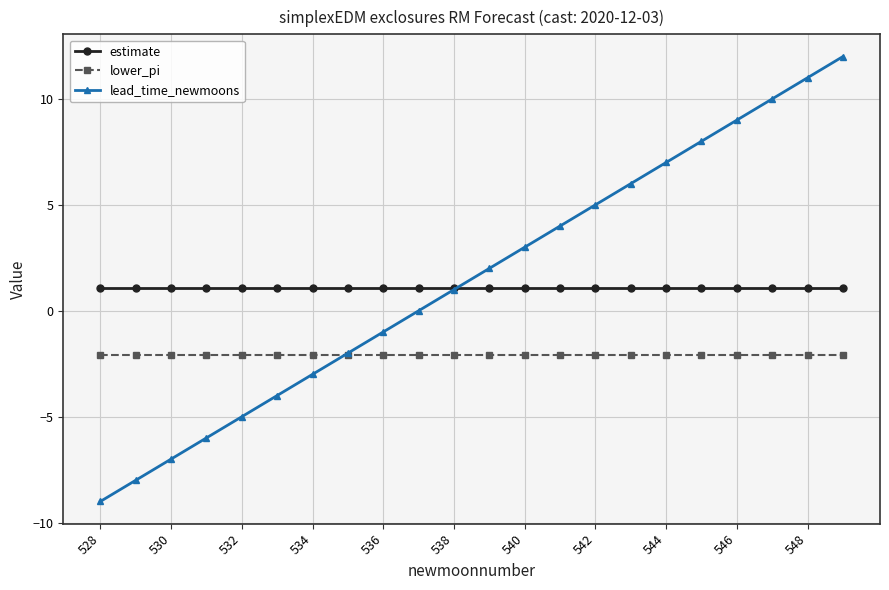

True or false: lead_time_newmoons has more than 2 interior local peaks.

False